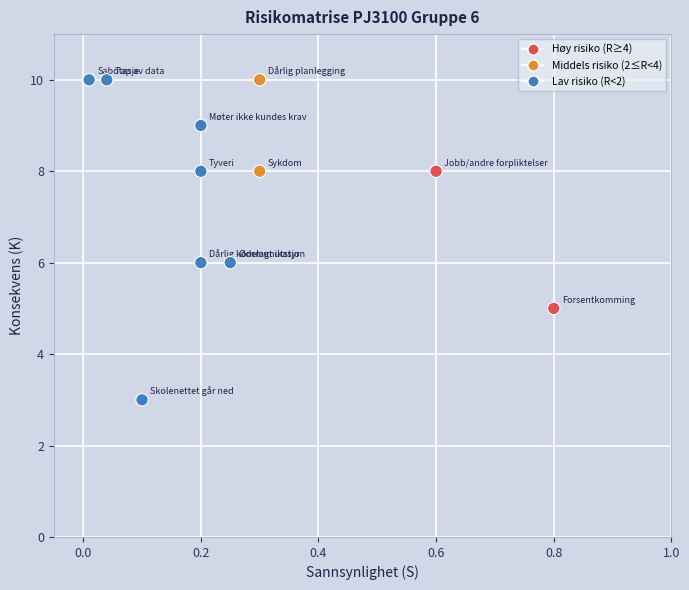

What is the average Y value?

8